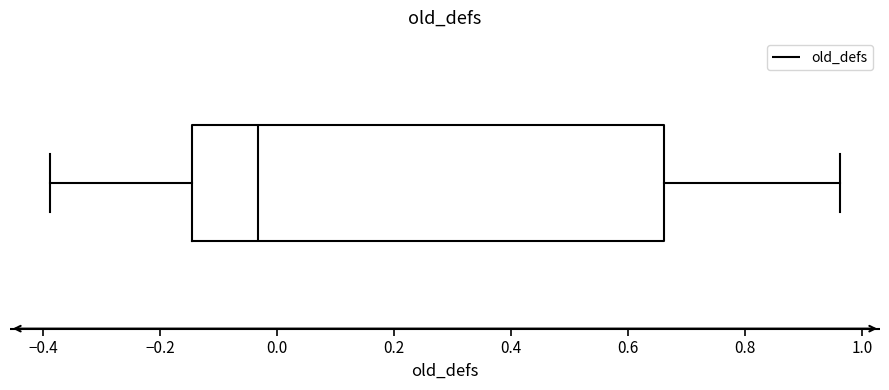

Where does the left whisker of the box end on the x-axis? The values are not printed on the chart, so give them approximately, as read against the axis.

-0.38